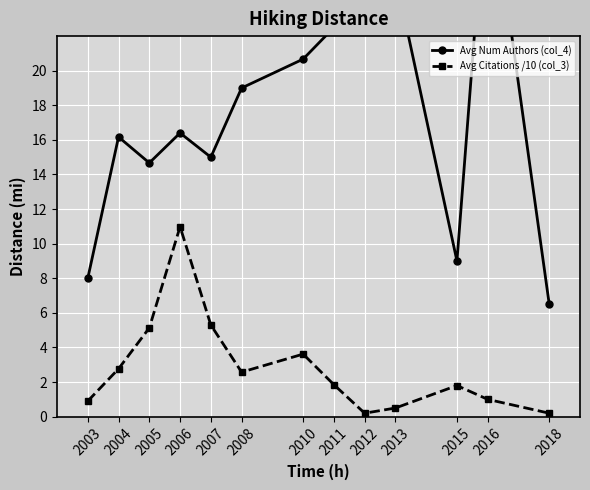

What is the value of the Avg Num Authors (col_4) point at the 1st from the left?

8.0